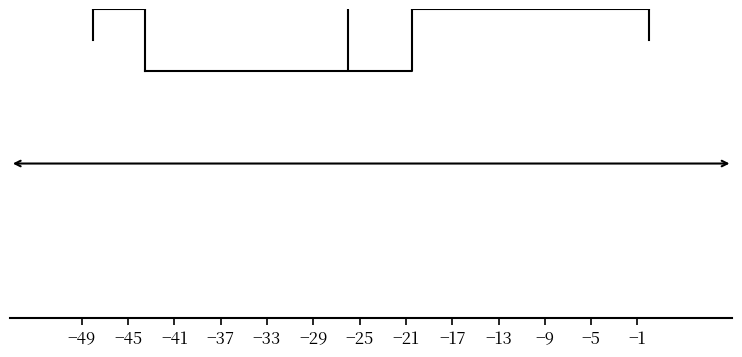

Where does the median line of the box sit on the x-axis? The values are not printed on the chart, so give them approximately, as read against the axis.

-26.0